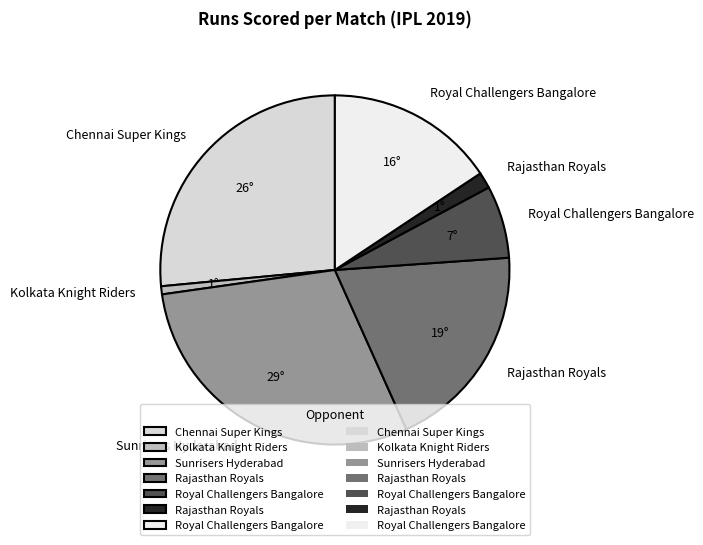

How many segments does this pie chart have?

7